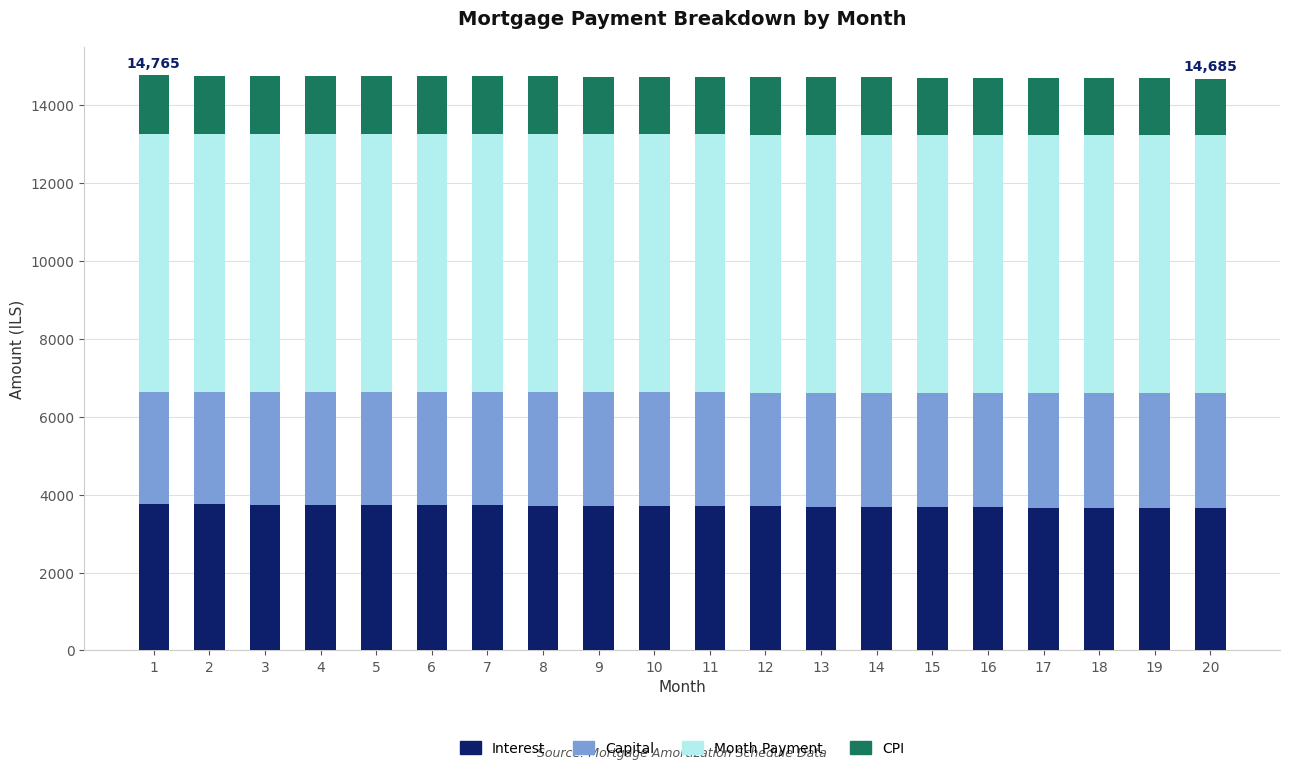

How many bars are there in total?

20